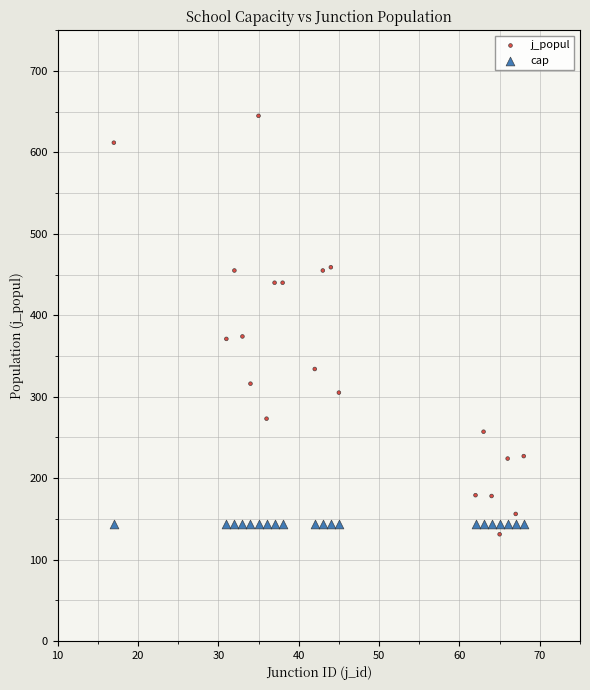

Which series reaches the maximum Y coordinate?

j_popul